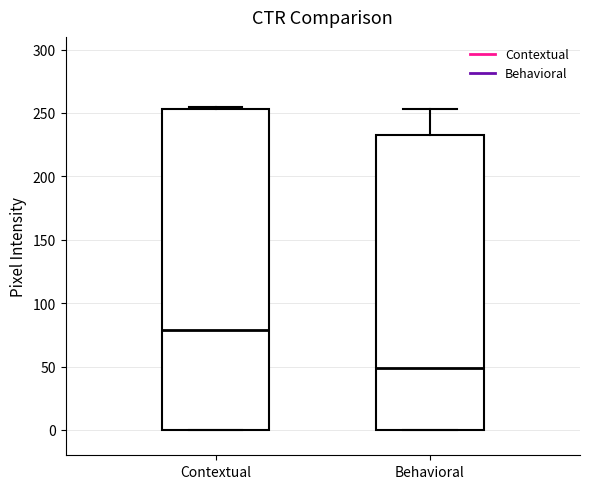

Reading left to right, transcribe this box plot: for each box, give where its median line is, the range the box spans, and where its two whiskers end, as read against the y-axis. The values are not printed on the chart, so give them approximately, as read against the axis.

Contextual: median 80, box 0 to 255, whiskers 0 to 255 (just above the box's upper edge)
Behavioral: median 50, box 0 to 230, whiskers 0 to 255